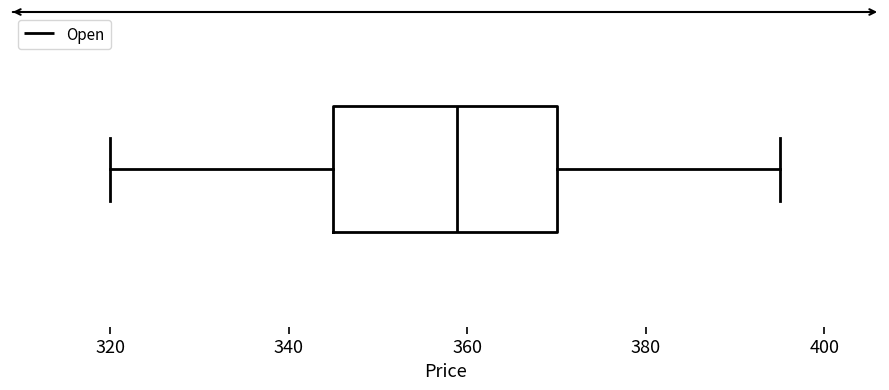

Transcribe this box plot: give where the median line is, the range the box spans, and where the two whiskers end, as read against the x-axis. The values are not printed on the chart, so give them approximately, as read against the axis.

median 358, box 346 to 370, whiskers 320 to 396